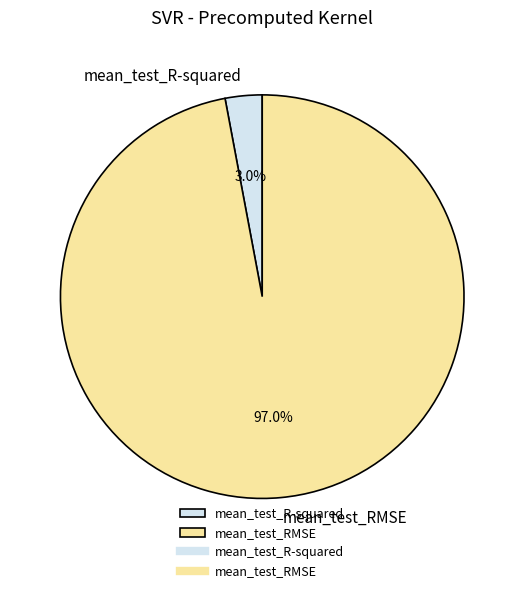

Is the sum of mean_test_R-squared and mean_test_RMSE greater than half?

Yes